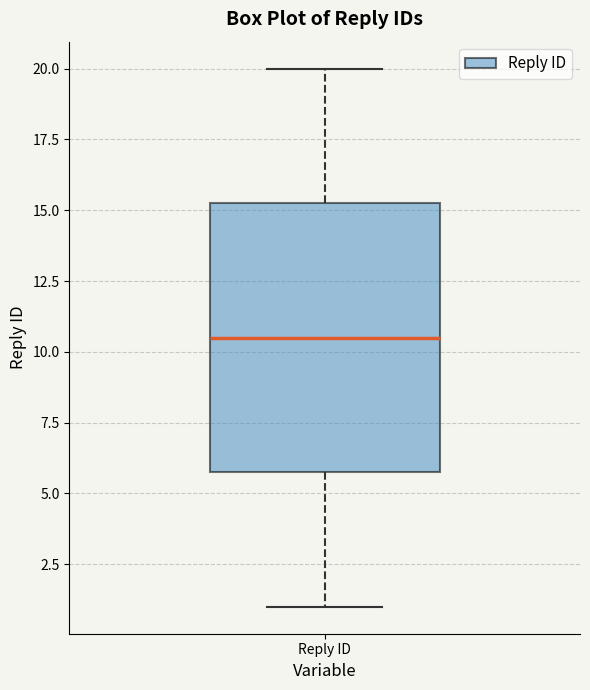

Transcribe this box plot: give where the median line is, the range the box spans, and where the two whiskers end, as read against the y-axis. The values are not printed on the chart, so give them approximately, as read against the axis.

median 10.5, box 6.0 to 15.5, whiskers 1.0 to 20.0